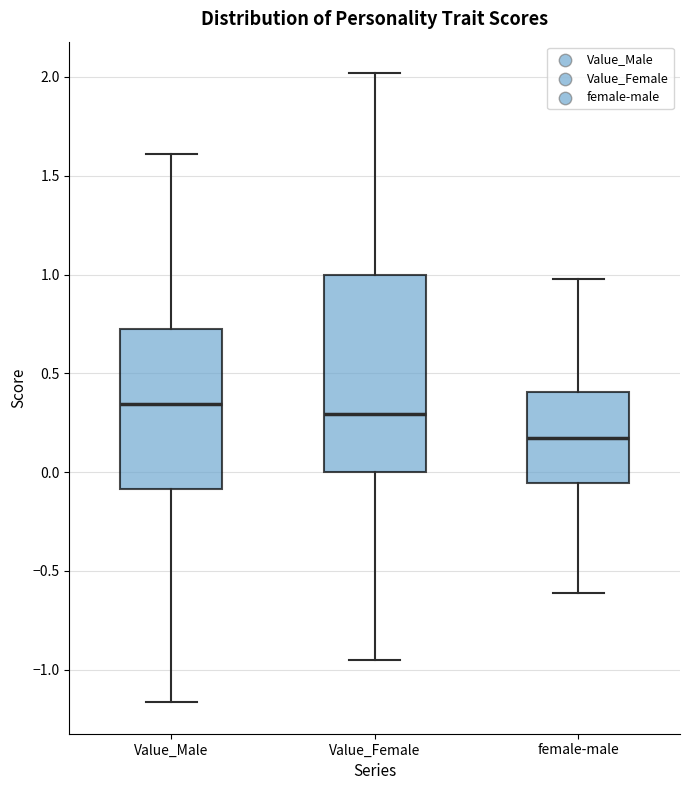

Reading left to right, transcribe this box plot: for each box, give where its median line is, the range the box spans, and where its two whiskers end, as read against the y-axis. The values are not printed on the chart, so give them approximately, as read against the axis.

Value_Male: median 0.35, box -0.10 to 0.70, whiskers -1.15 to 1.60
Value_Female: median 0.30, box 0.00 to 1.00, whiskers -0.95 to 2.00
female-male: median 0.15, box -0.05 to 0.40, whiskers -0.60 to 1.00